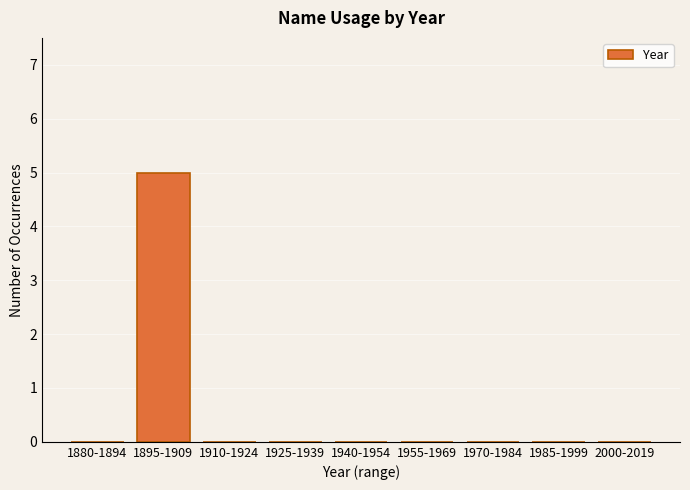

Reading right to left, list all the values displayed in this chart.

2000-2019=0	1985-1999=0	1970-1984=0	1955-1969=0	1940-1954=0	1925-1939=0	1910-1924=0	1895-1909=5	1880-1894=0